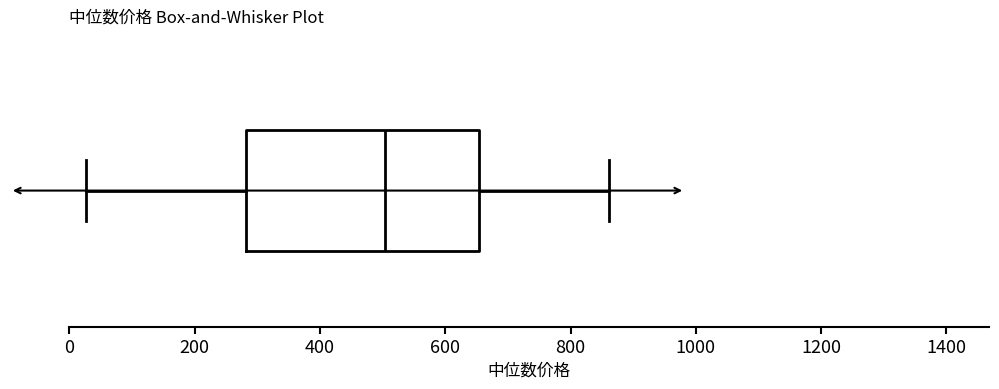

Transcribe this box plot: give where the median line is, the range the box spans, and where the two whiskers end, as read against the x-axis. The values are not printed on the chart, so give them approximately, as read against the axis.

median 500, box 280 to 660, whiskers 20 to 860